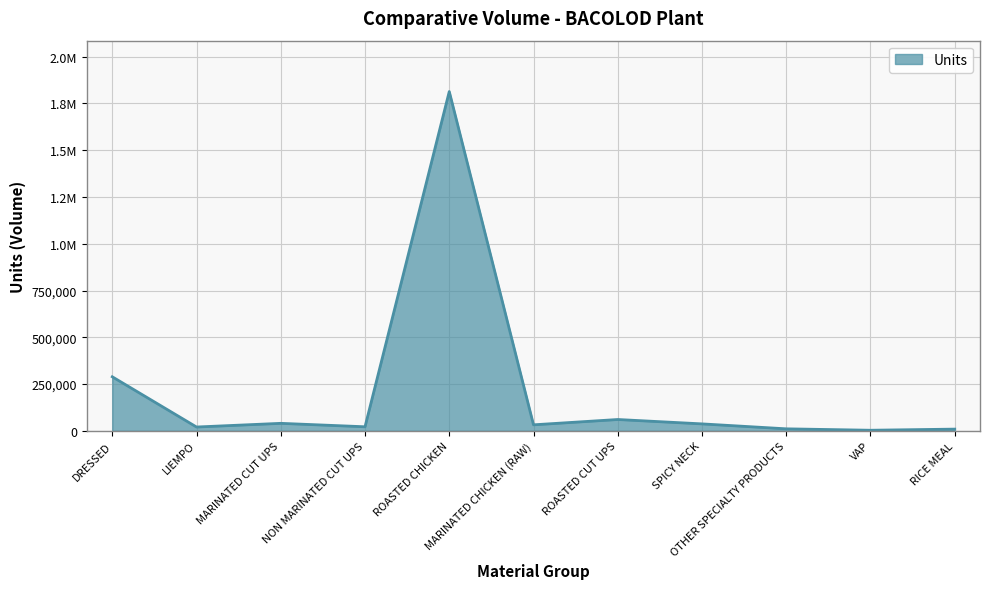

Does the chart display data point markers on the line(s)?

No